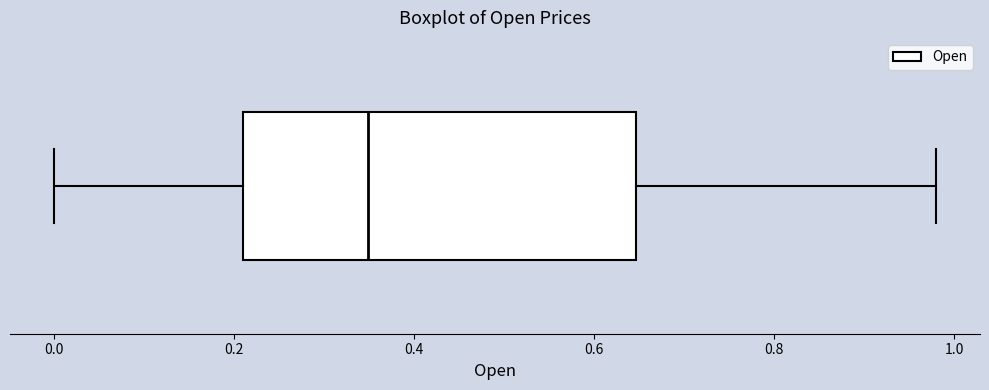

Read this box plot against the x-axis: the position of the median line, the range covered by the box, and the ends of both whiskers. The values are not printed on the chart, so give them approximately, as read against the axis.

median 0.34, box 0.22 to 0.64, whiskers 0.00 to 0.98